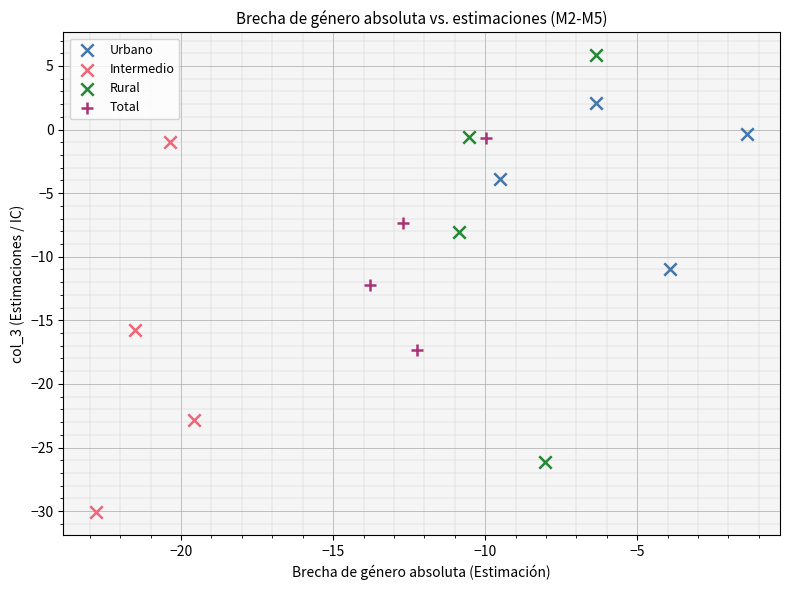

Which series has the largest Y range (max minus min)?

Rural